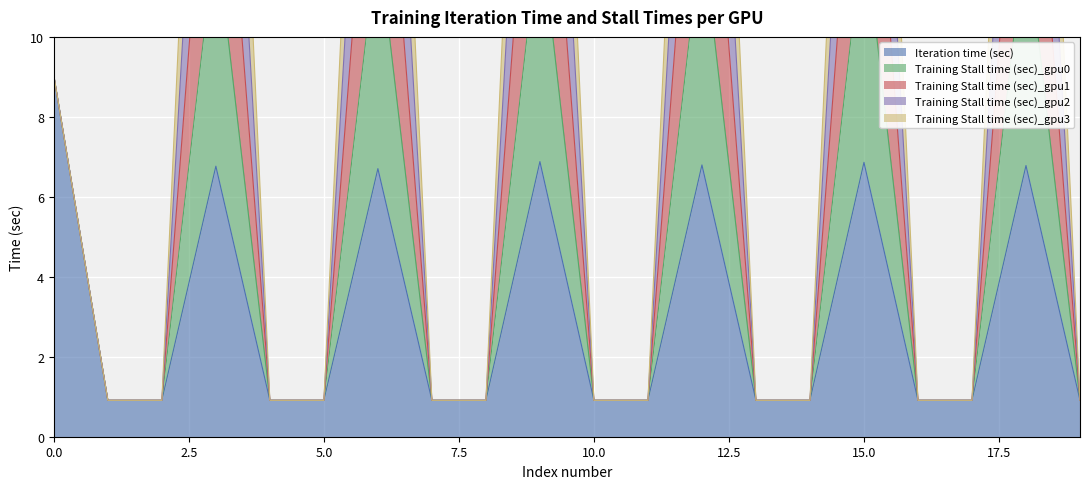

Between 5 and 18, which series saw the biggest shift?

Training Stall time (sec)_gpu0